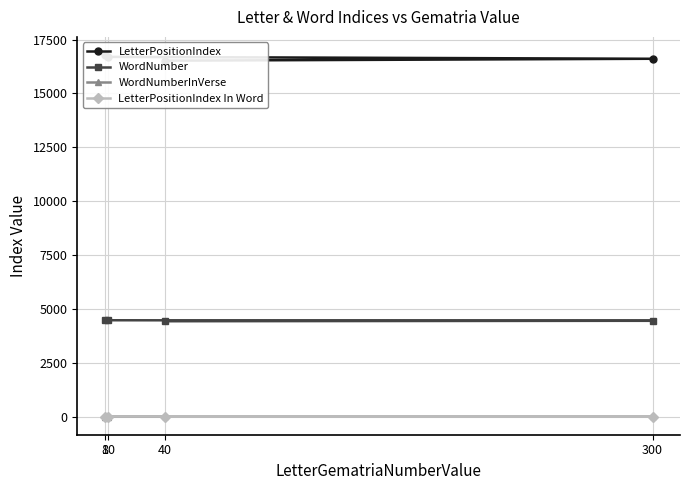

What is the highest value of the WordNumber series?

4496